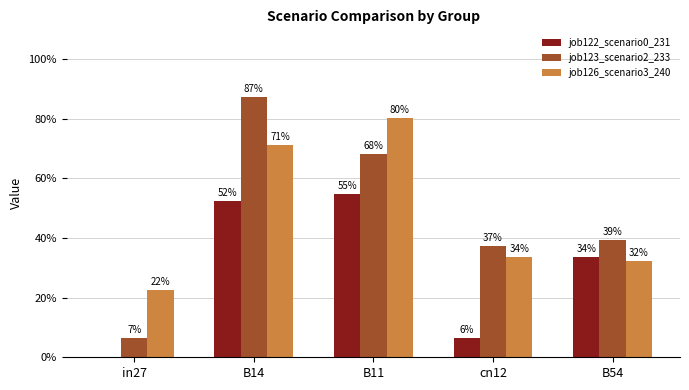

What are all the series names shown in the legend?

job122_scenario0_231, job123_scenario2_233, job126_scenario3_240